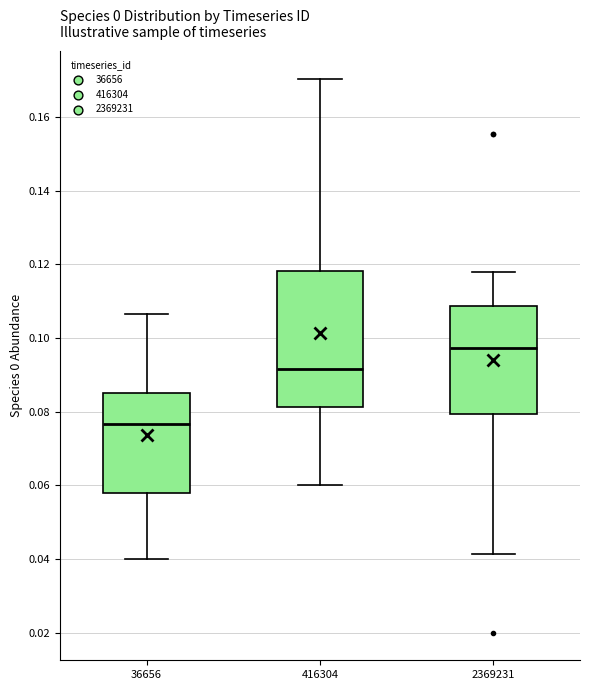

Reading left to right, transcribe this box plot: for each box, give where its median line is, the range the box spans, and where its two whiskers end, as read against the y-axis. The values are not printed on the chart, so give them approximately, as read against the axis.

36656: median 0.076, box 0.058 to 0.086, whiskers 0.040 to 0.106
416304: median 0.092, box 0.082 to 0.118, whiskers 0.060 to 0.170
2369231: median 0.098, box 0.080 to 0.108, whiskers 0.042 to 0.118